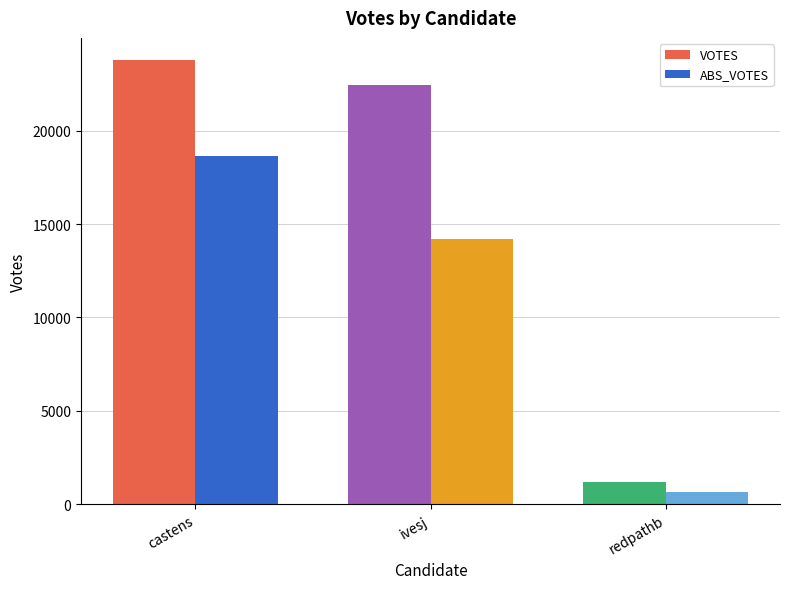

What is the highest value of the VOTES series?

23771